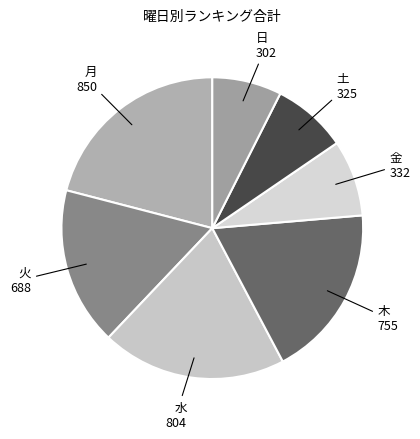

How many slices are in this pie chart?

7